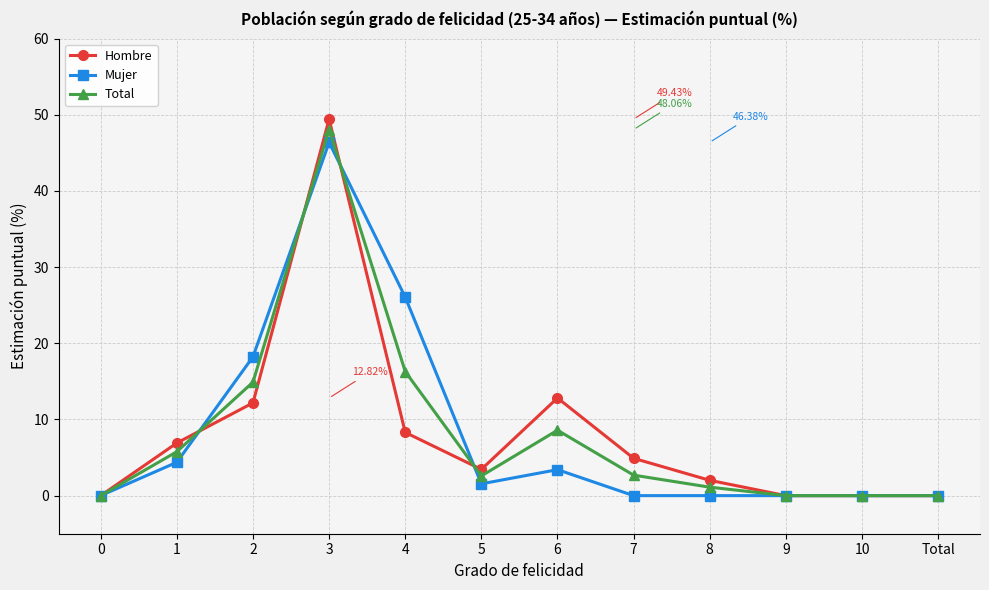

What is the label of the 10th point from the left?

9